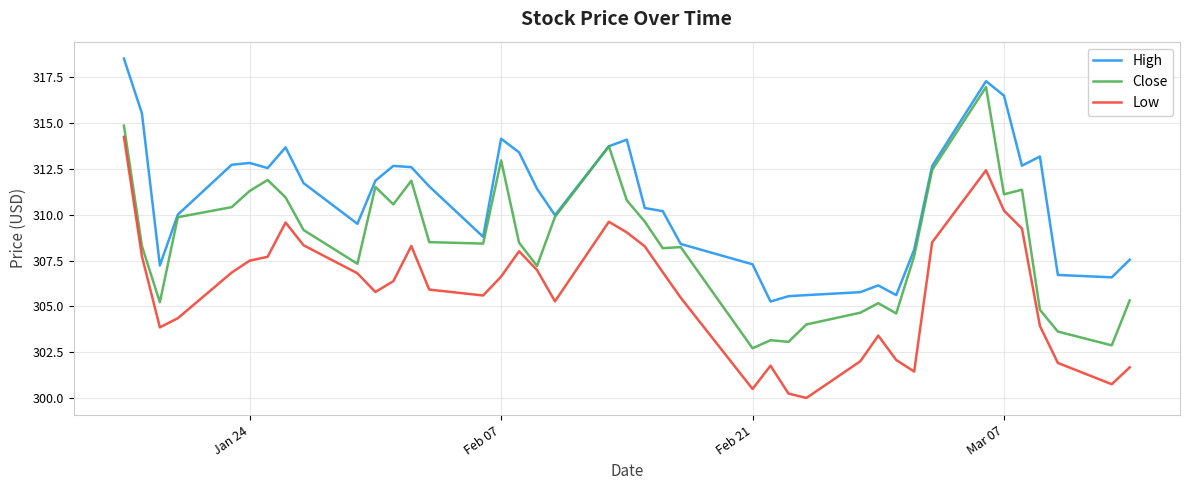

True or false: High and Low intersect in this chart.

False